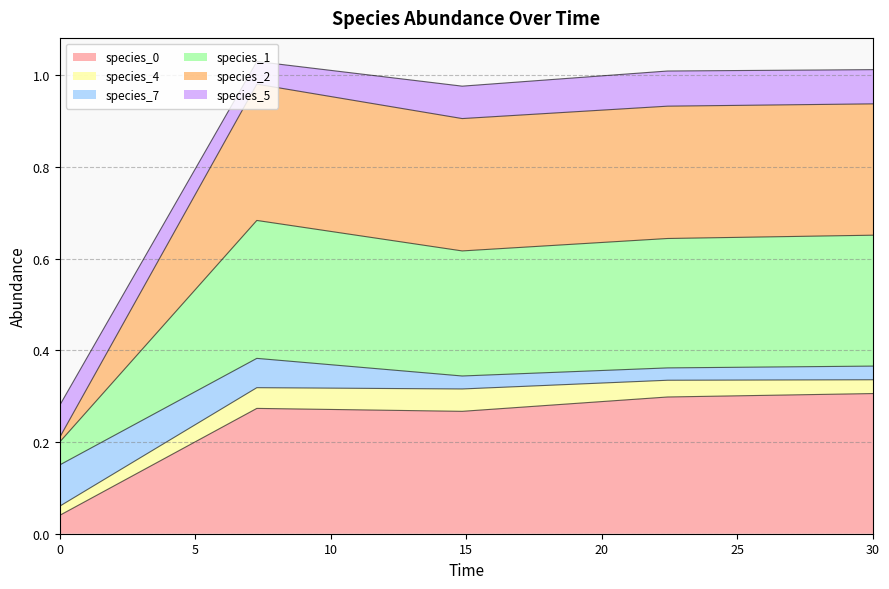

Does the chart display data point markers on the line(s)?

No